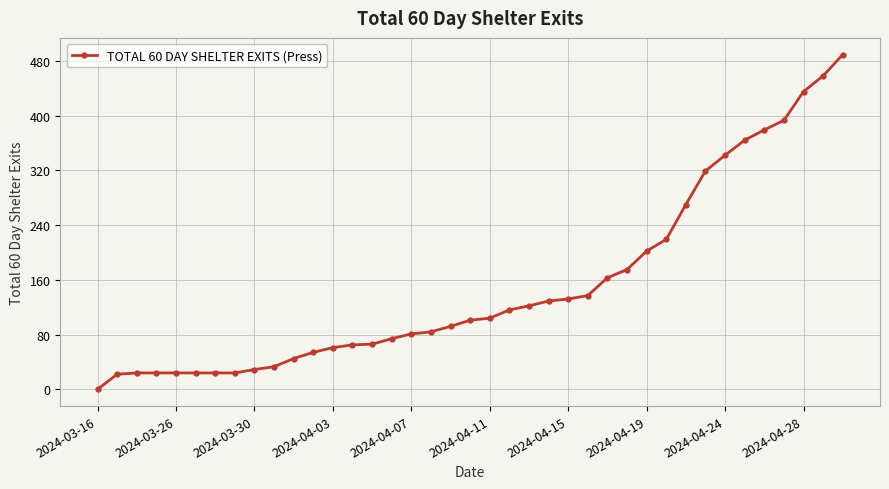

How many data points are less than 101?

19